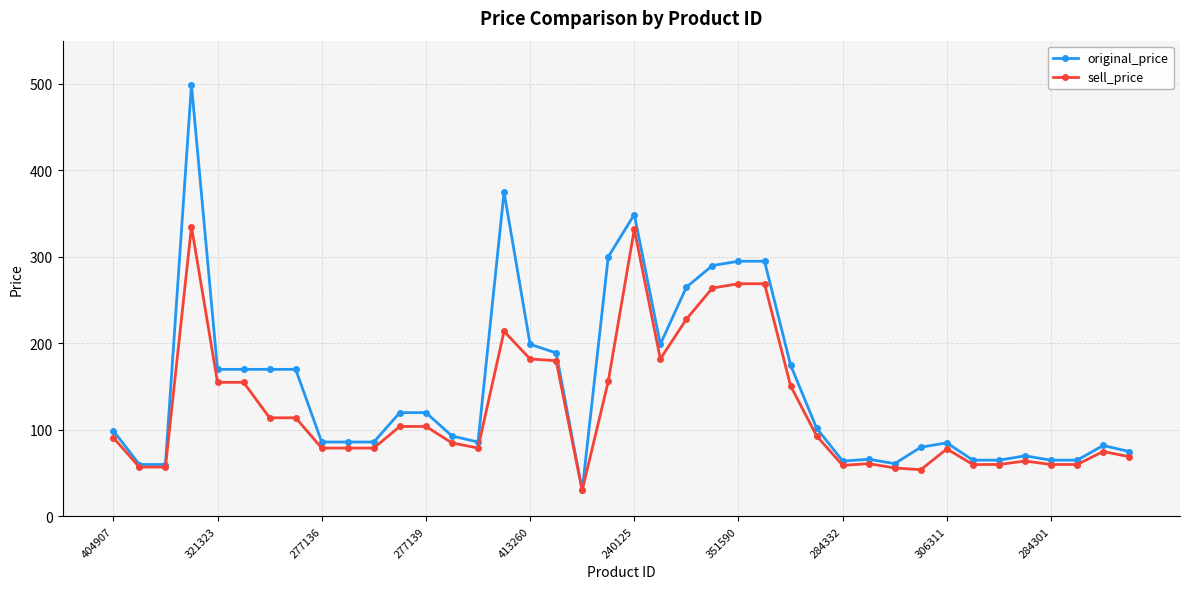

What is the maximum value for original_price?

499